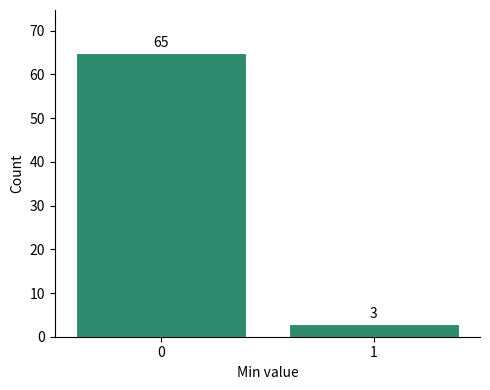

Reading right to left, what are all the values shown in this chart?

1=3	0=65